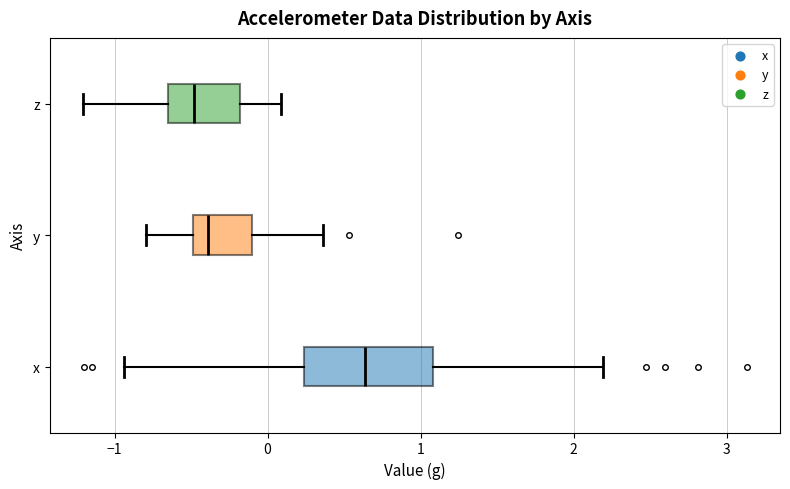

Where does the left whisker of the box for x end on the x-axis? The values are not printed on the chart, so give them approximately, as read against the axis.

-0.9